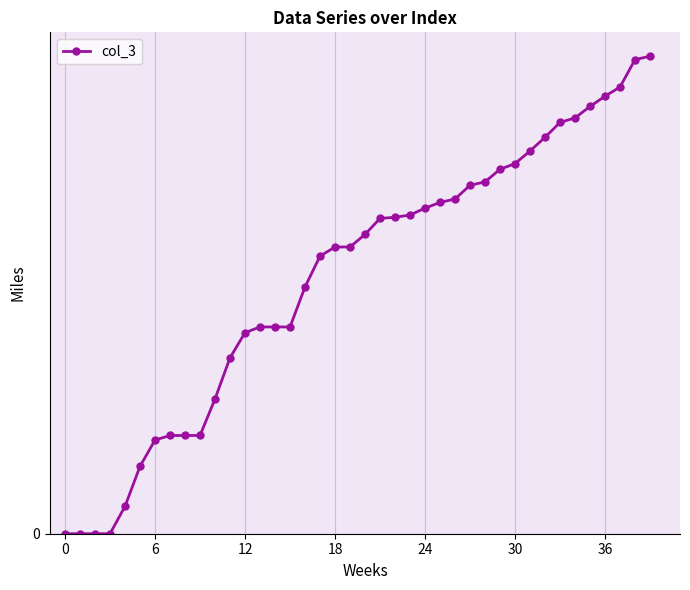

Is this an area chart (filled region under the line)?

No